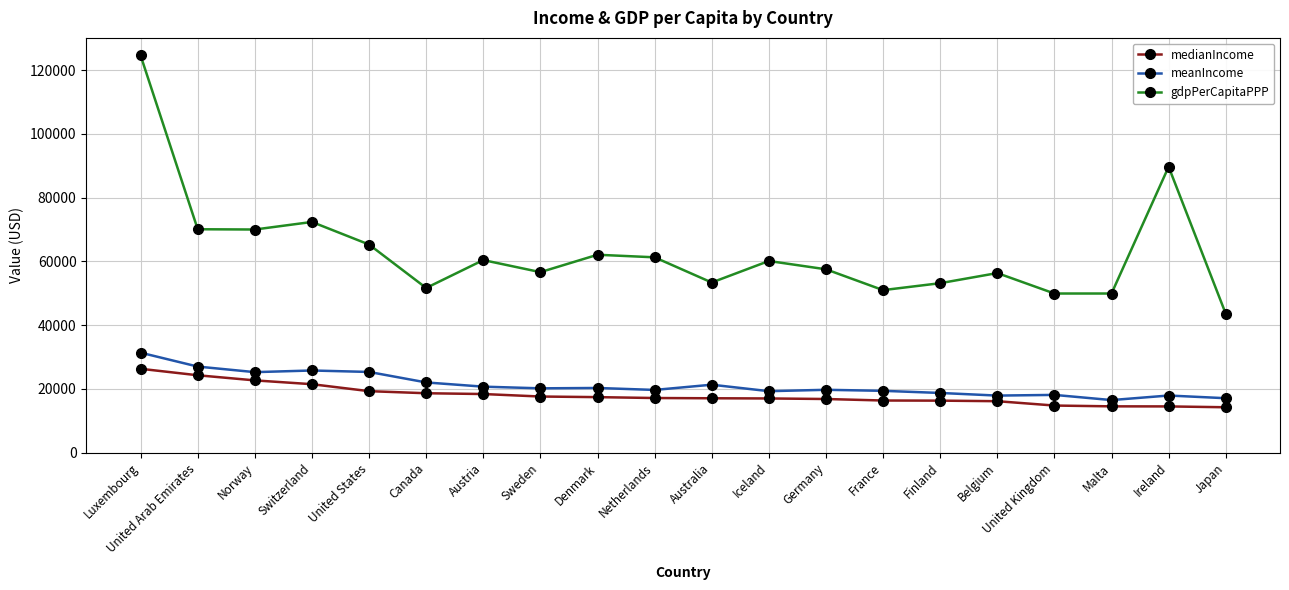

At how many categories does at least one series exceed 105802?

1